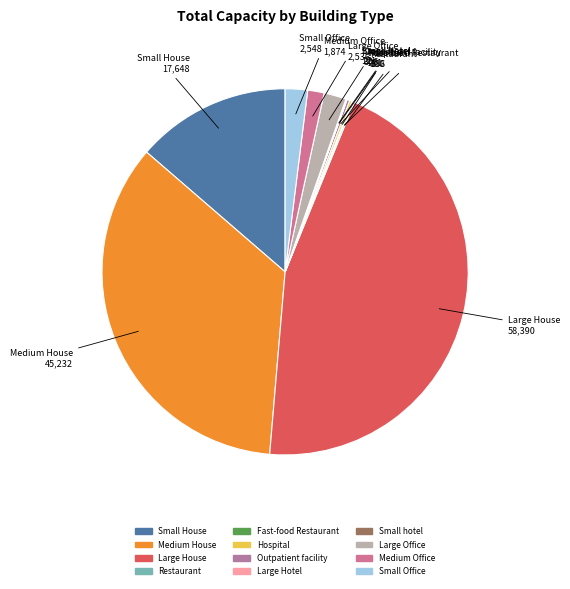

Which slice is the largest?

Large House